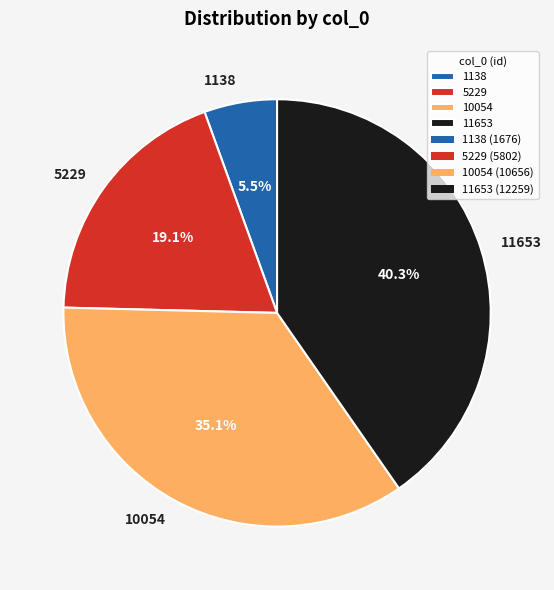

How many slices are in this pie chart?

4